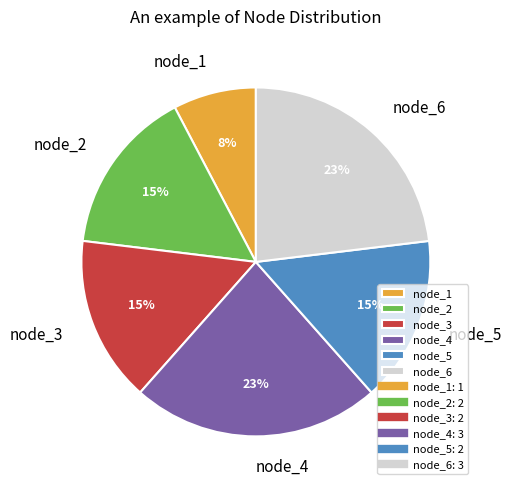

To the nearest percent, what is the difference between the node_4 and node_3 slice percentages?

8%